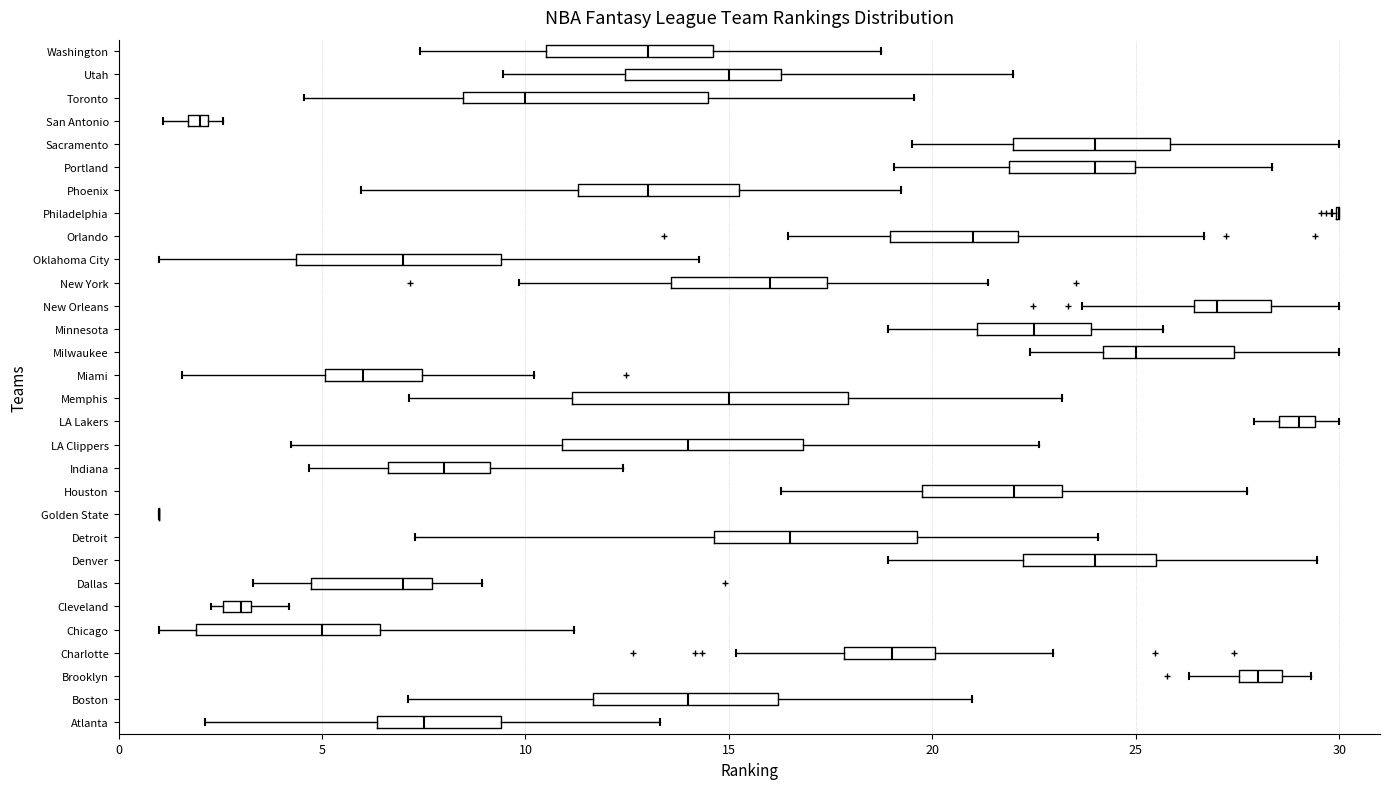

Where does the right whisker of the box for Detroit end on the x-axis? The values are not printed on the chart, so give them approximately, as read against the axis.

24.0